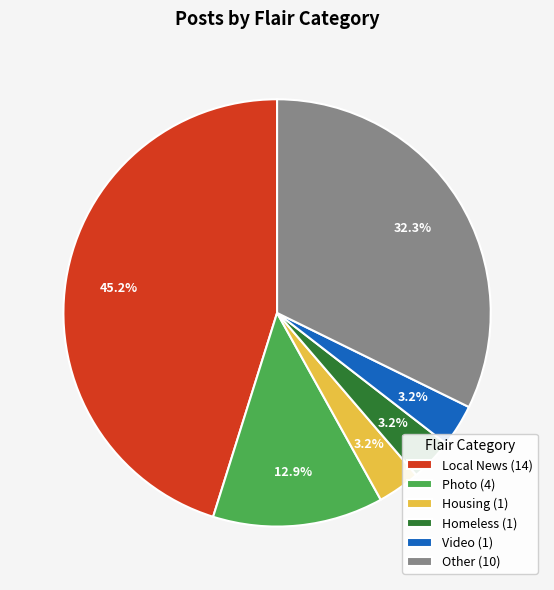

To the nearest percent, what percentage of the pie is Homeless?

3%